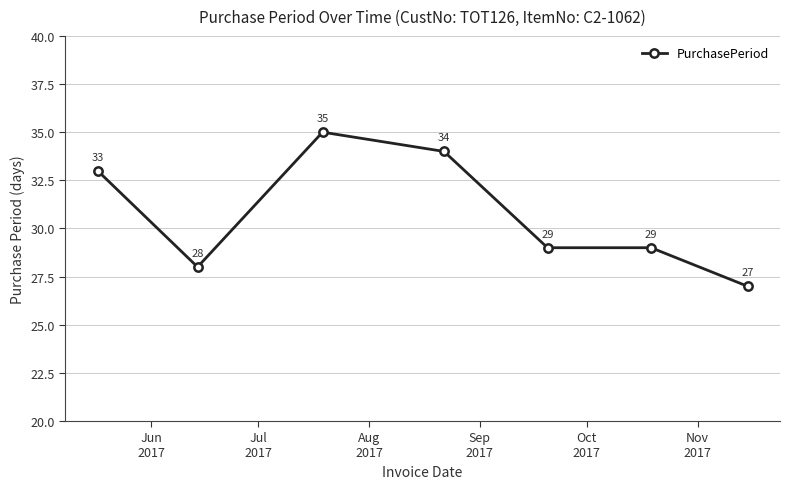

What is the smallest value displayed?

27